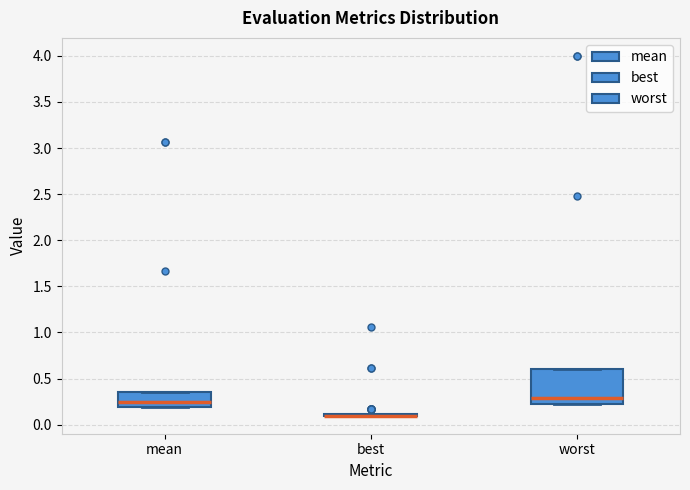

Which box is the tallest, from its lower edge to its upper edge?

worst